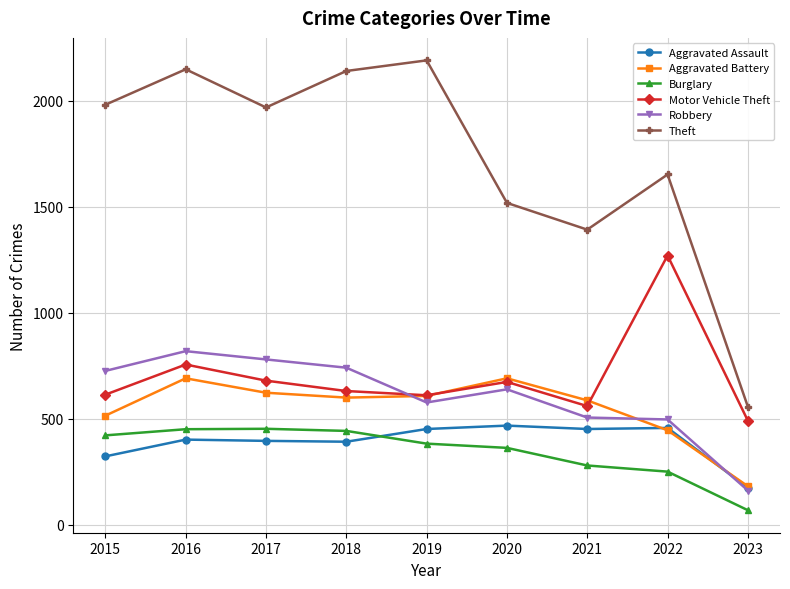

What is the value of the Aggravated Battery point at the 7th from the left?

587